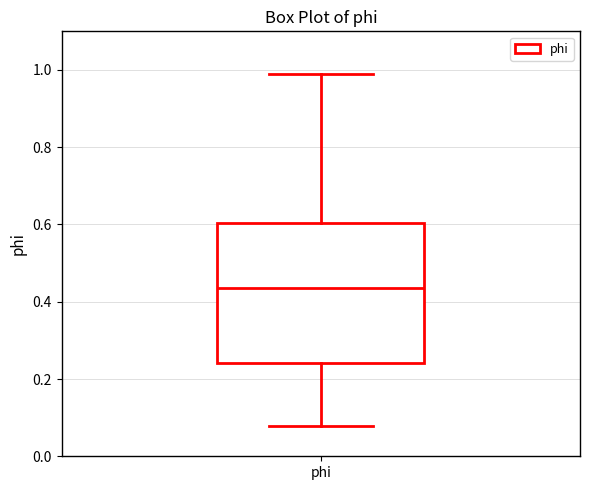

Transcribe this box plot: give where the median line is, the range the box spans, and where the two whiskers end, as read against the y-axis. The values are not printed on the chart, so give them approximately, as read against the axis.

median 0.44, box 0.24 to 0.60, whiskers 0.08 to 1.00